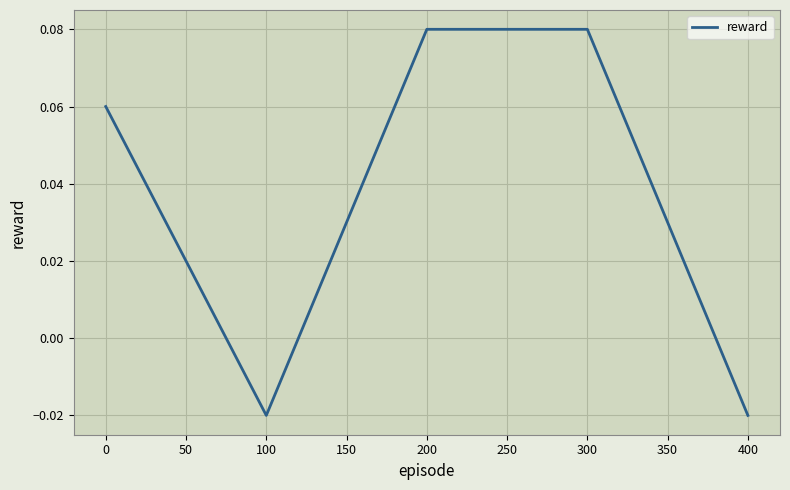

Where is the first local minimum?

100